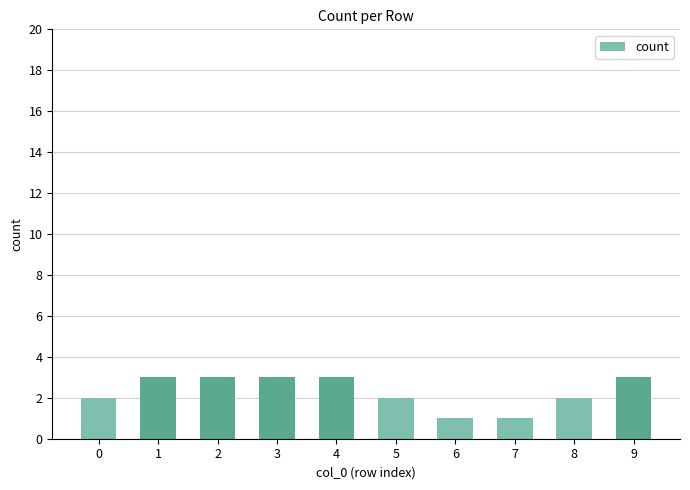

Are the bars horizontal?

No